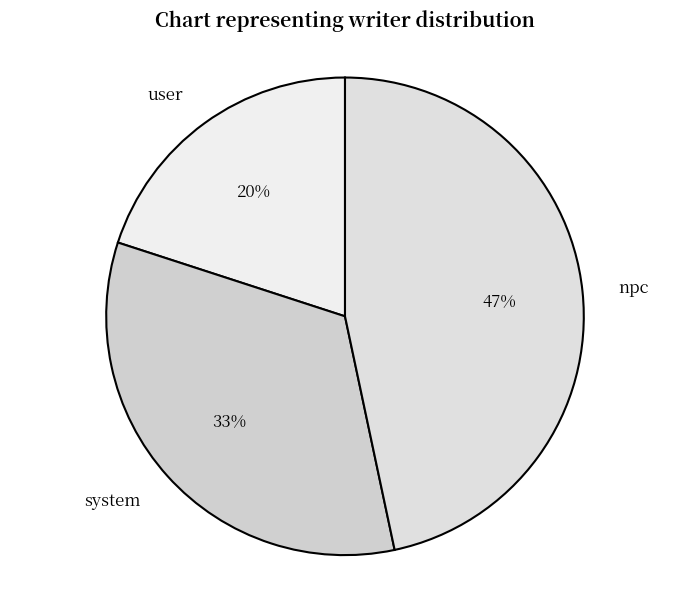

Which has a higher value, user or npc?

npc